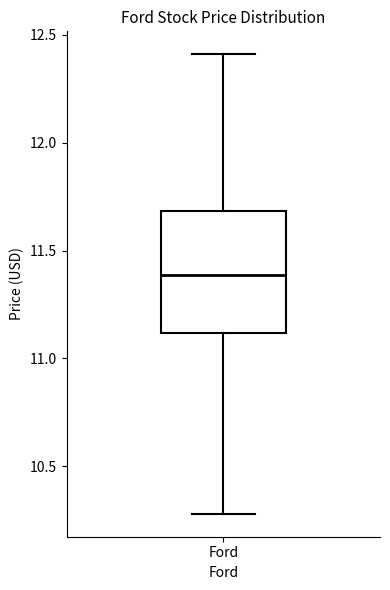

Where does the median line of the box for Ford sit on the y-axis? The values are not printed on the chart, so give them approximately, as read against the axis.

11.4